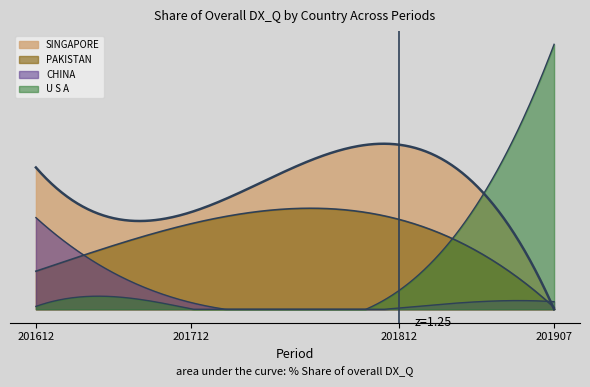

Is it true that % Share 201907 equals 0.7 at PAKISTAN?

True